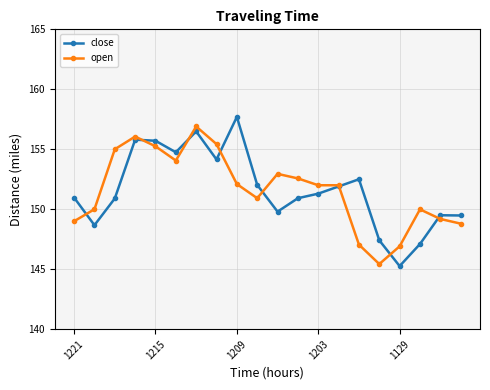

What is the value of the close point at the 10th from the left?

152.0